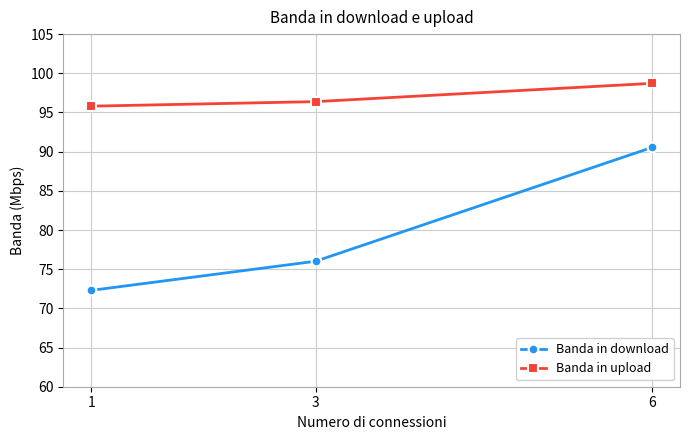

What is the average value of the Banda in download series?

79.6